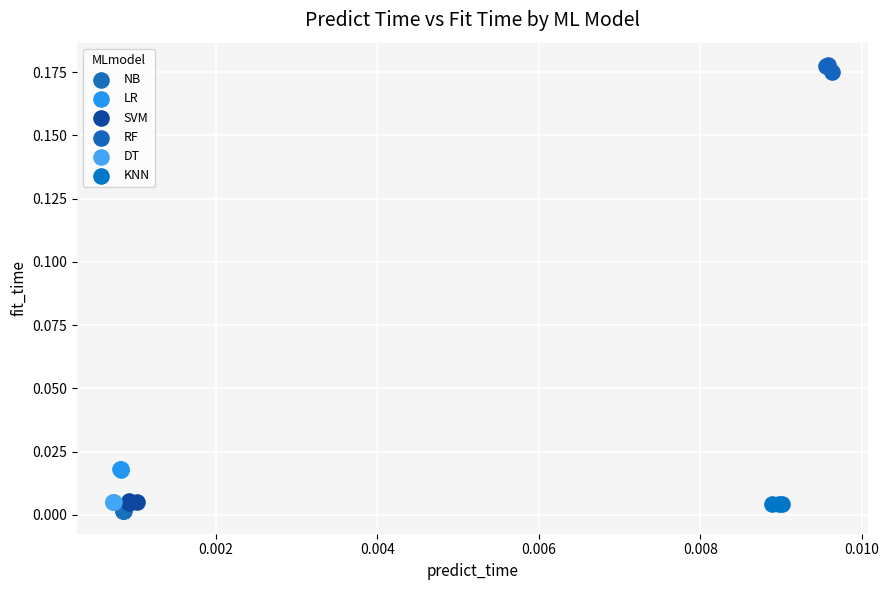

Which series contains the highest Y value?

RF